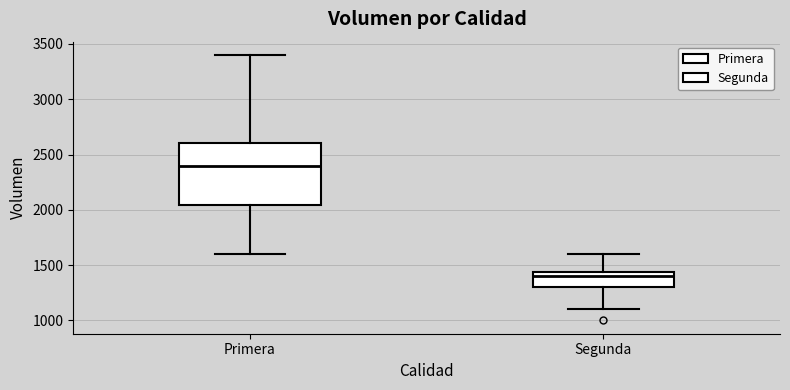

Where is the upper edge of the box for Primera on the y-axis? The values are not printed on the chart, so give them approximately, as read against the axis.

2600